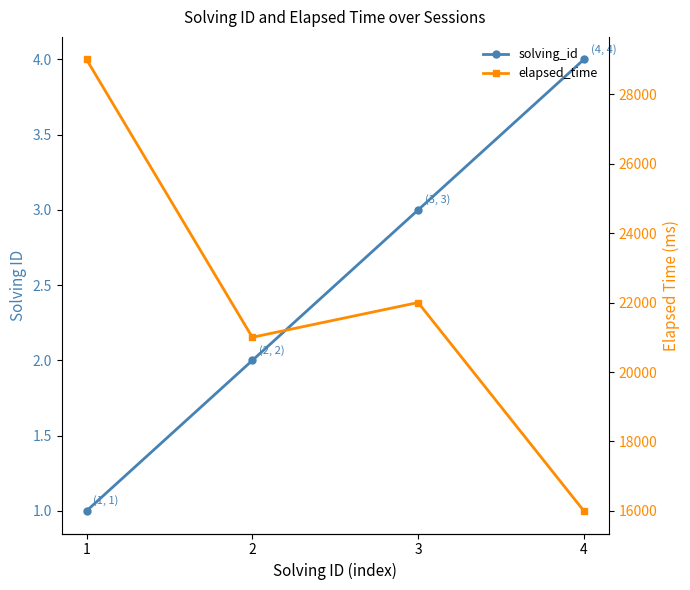

Reading left to right, what are all the values shown in this chart?

solving_id: 1	2	3	4
elapsed_time: 29000	21000	22000	16000